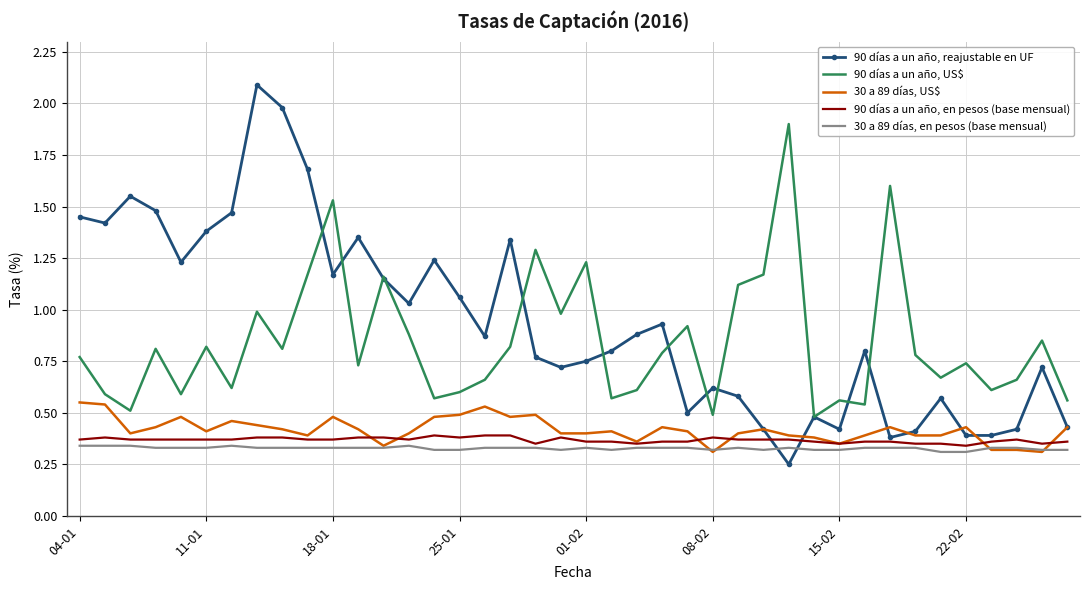

What are all the series names shown in the legend?

90 días a un año, reajustable en UF, 90 días a un año, US$, 30 a 89 días, US$, 90 días a un año, en pesos (base mensual), 30 a 89 días, en pesos (base mensual)